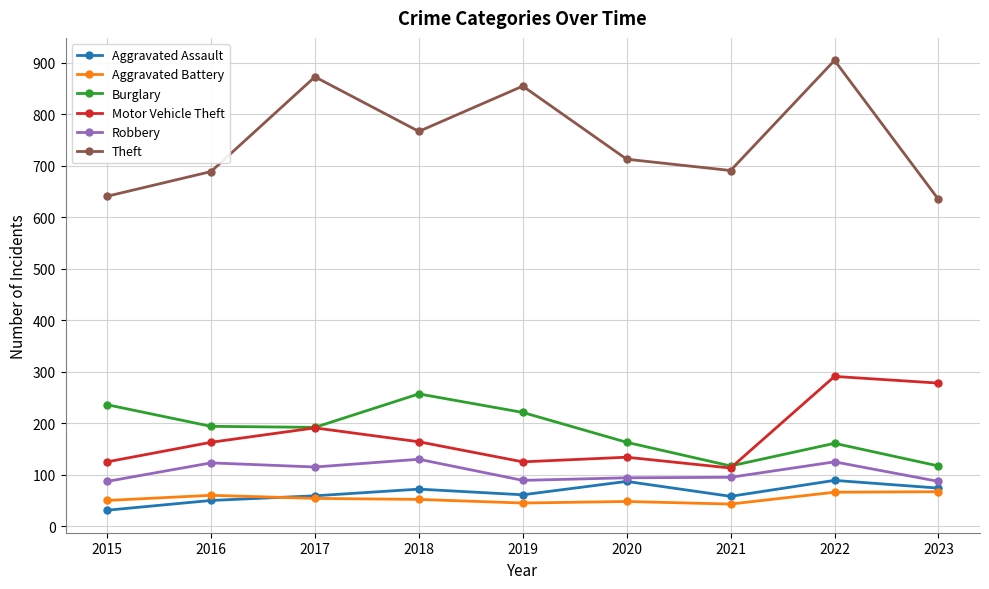

Which series has the largest total across all categories?

Theft